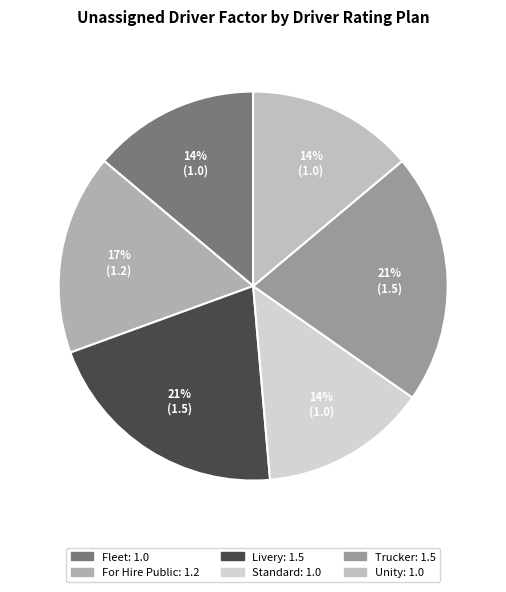

Count the number of slices in the pie.

6